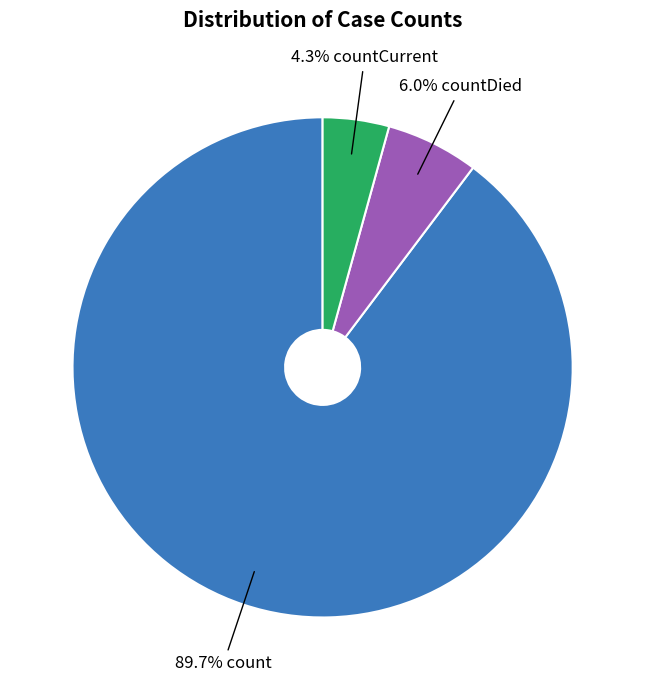

Is there any slice that represents more than half of the pie?

Yes